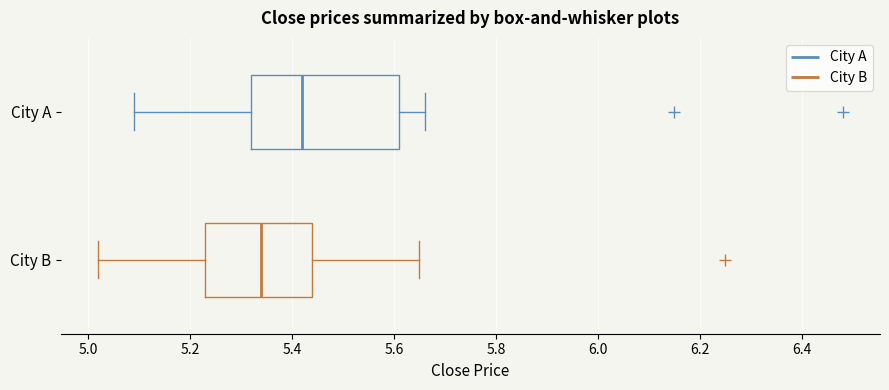

Reading bottom to top, transcribe this box plot: for each box, give where its median line is, the range the box spans, and where its two whiskers end, as read against the x-axis. The values are not printed on the chart, so give them approximately, as read against the axis.

City B: median 5.34, box 5.24 to 5.44, whiskers 5.02 to 5.66
City A: median 5.42, box 5.32 to 5.62, whiskers 5.10 to 5.66